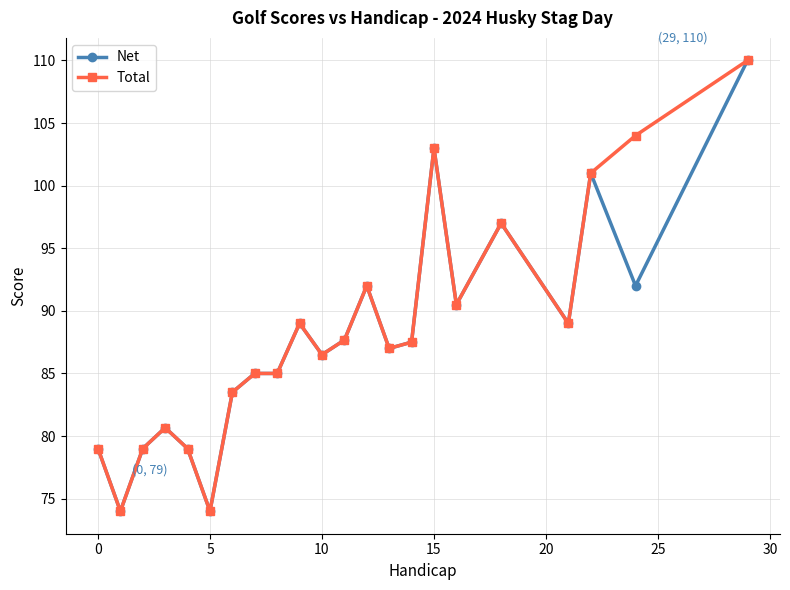

True or false: Total has more than 1 interior local peaks.

True